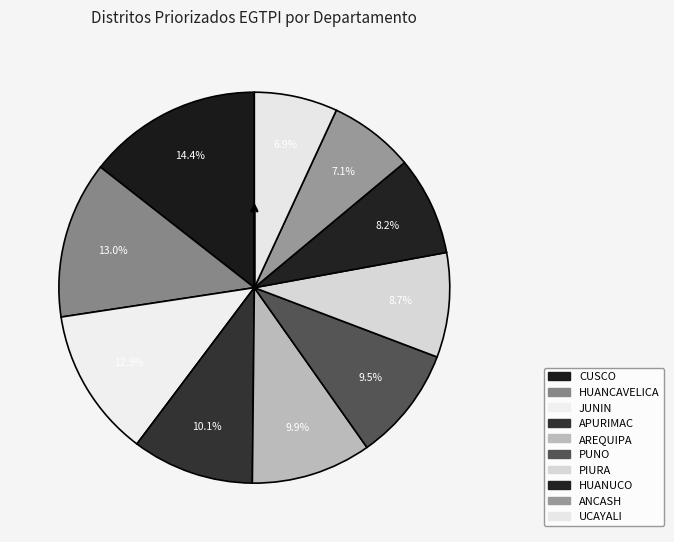

How many slices are in this pie chart?

10